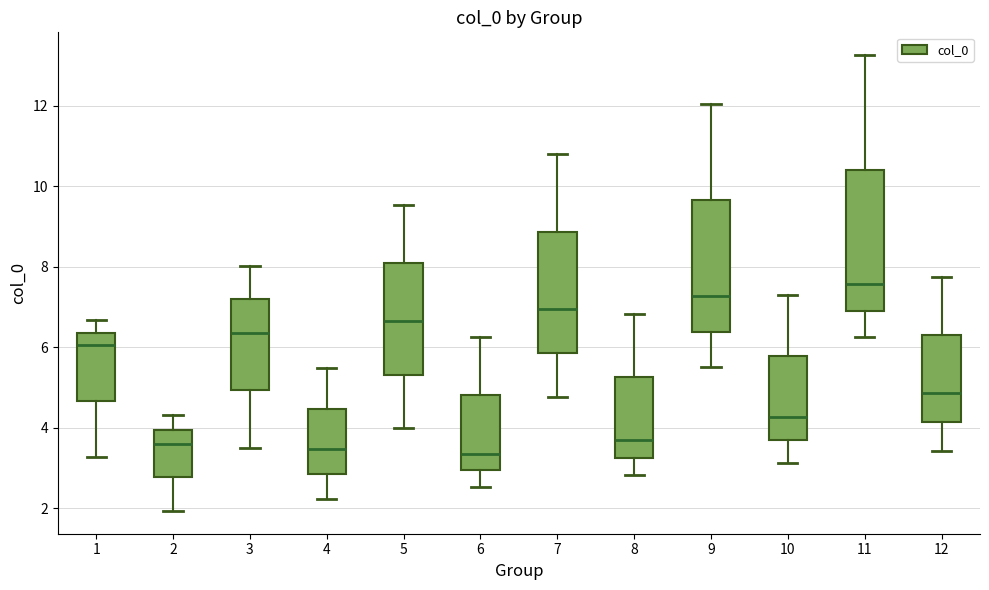

Where does the median line of the box at x = 3 sit on the y-axis? The values are not printed on the chart, so give them approximately, as read against the axis.

6.4